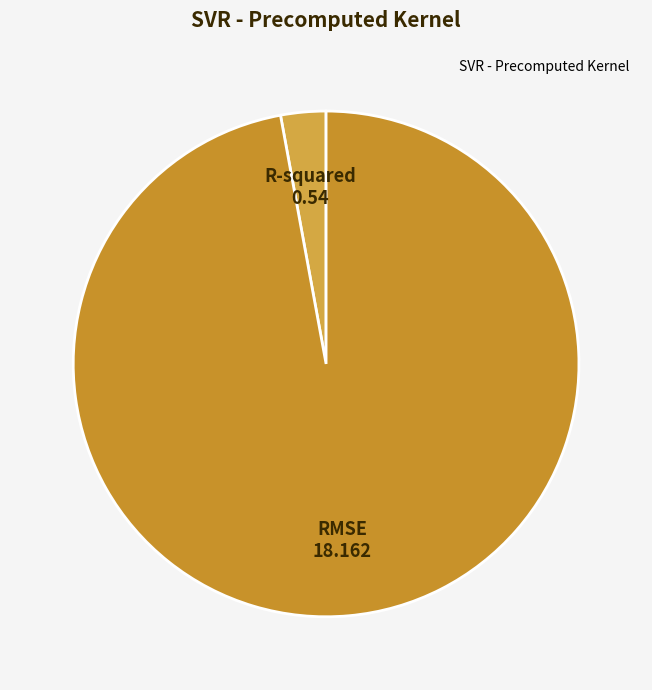

How many segments does this pie chart have?

2